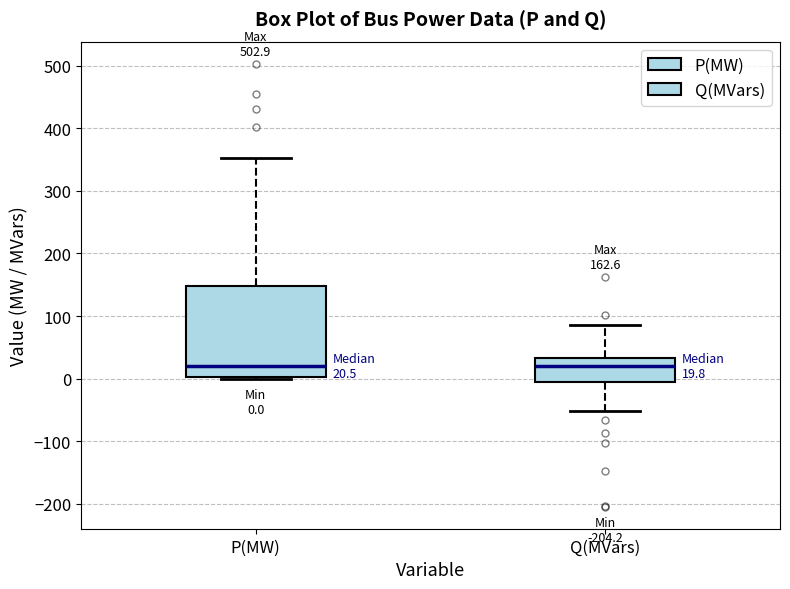

Comparing the boxes themselves (not the whiskers), which one is the tallest?

P(MW)